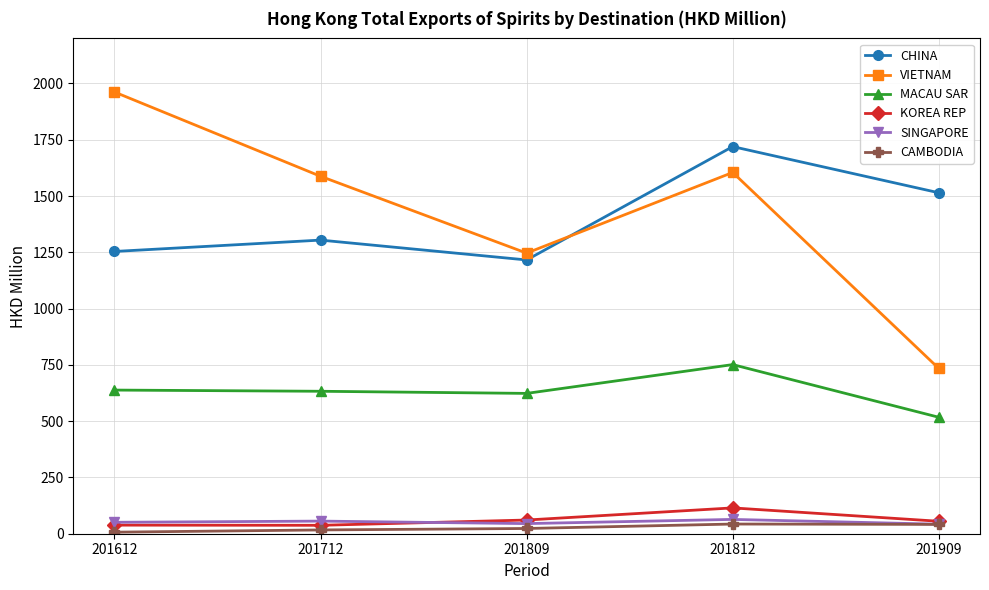

At which category does VIETNAM reach its first local valley?

201809